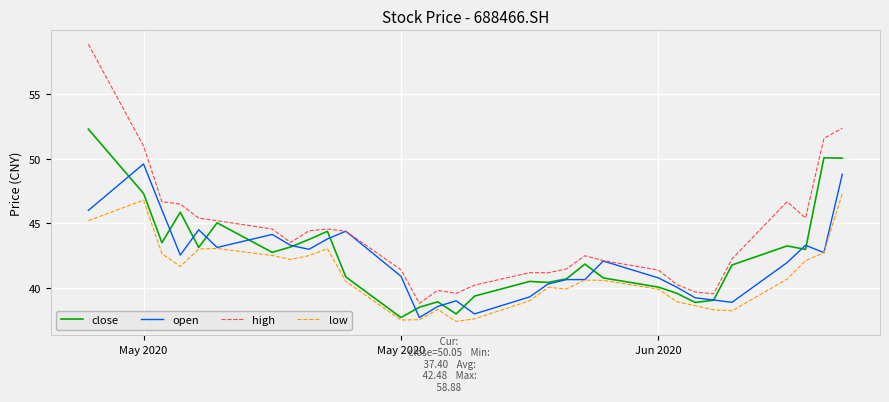

List the series in order of their peak value, highest first.

high, close, open, low